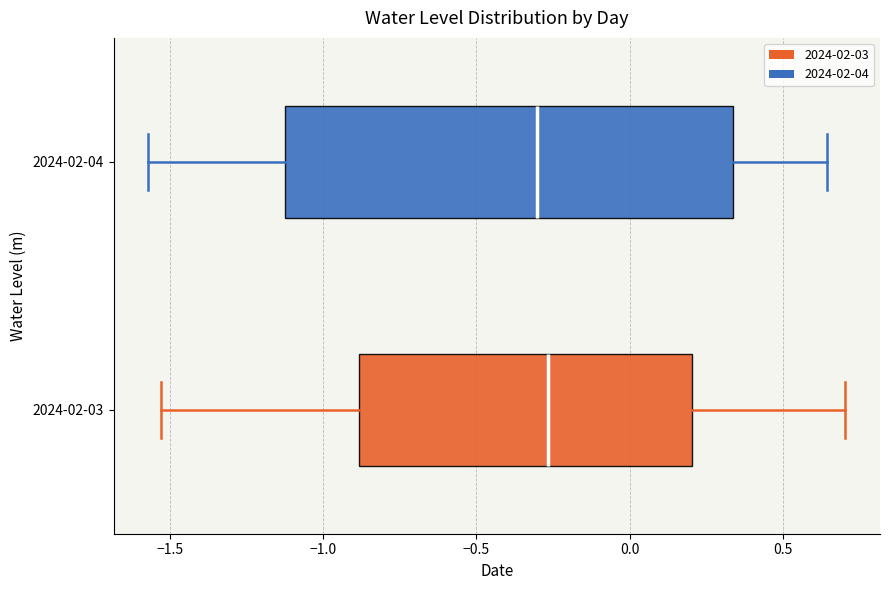

Reading bottom to top, transcribe this box plot: for each box, give where its median line is, the range the box spans, and where its two whiskers end, as read against the x-axis. The values are not printed on the chart, so give them approximately, as read against the axis.

2024-02-03: median -0.25, box -0.90 to 0.20, whiskers -1.55 to 0.70
2024-02-04: median -0.30, box -1.10 to 0.35, whiskers -1.55 to 0.65